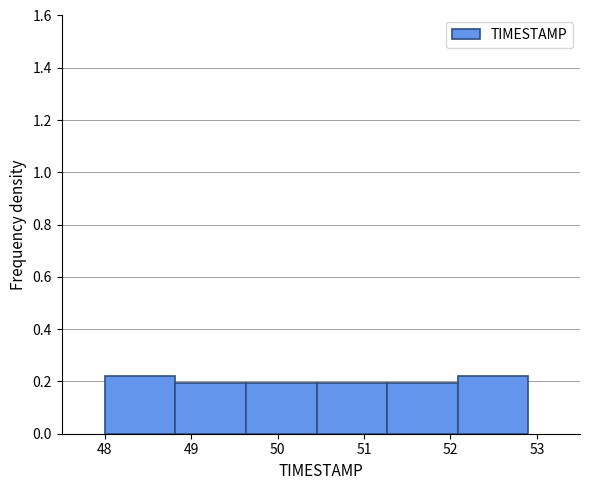

Reading left to right, list every bar in this chart as the range it spans on the x-axis followed by its height. Neither the bar edges nor the heights are printed on the chart, so give them approximately, as read against the axes.

48.0 to 48.8: 0.22
48.8 to 49.6: 0.20
49.6 to 50.5: 0.20
50.5 to 51.3: 0.20
51.3 to 52.1: 0.20
52.1 to 52.9: 0.22